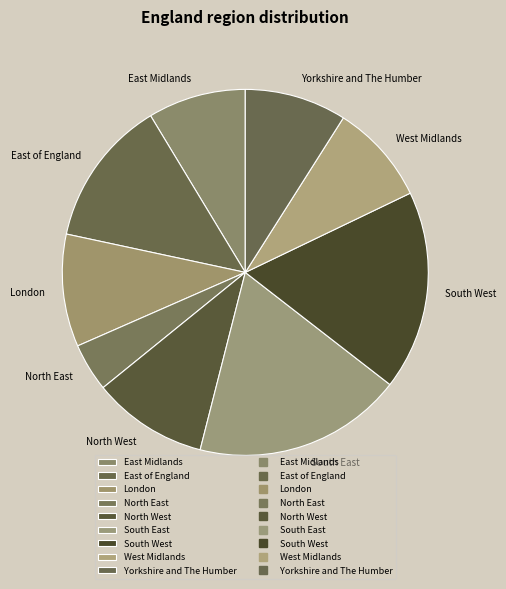

True or false: London accounts for 10% of the total.

True